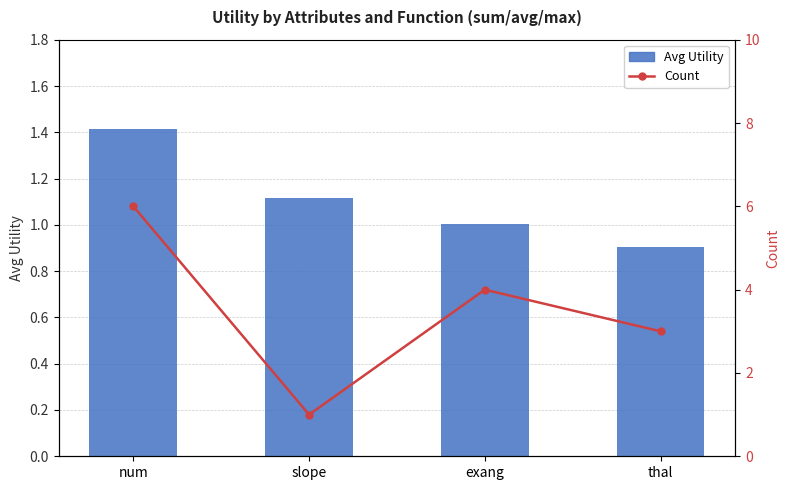

How many groups of bars are there?

4